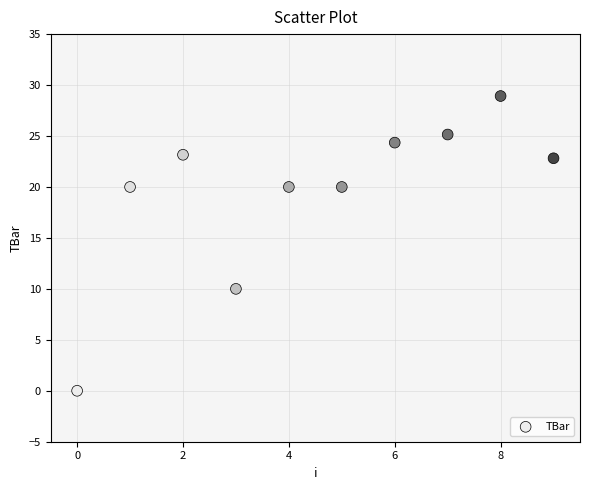

What Y value in the scatter plot is closest to 14?

10.0